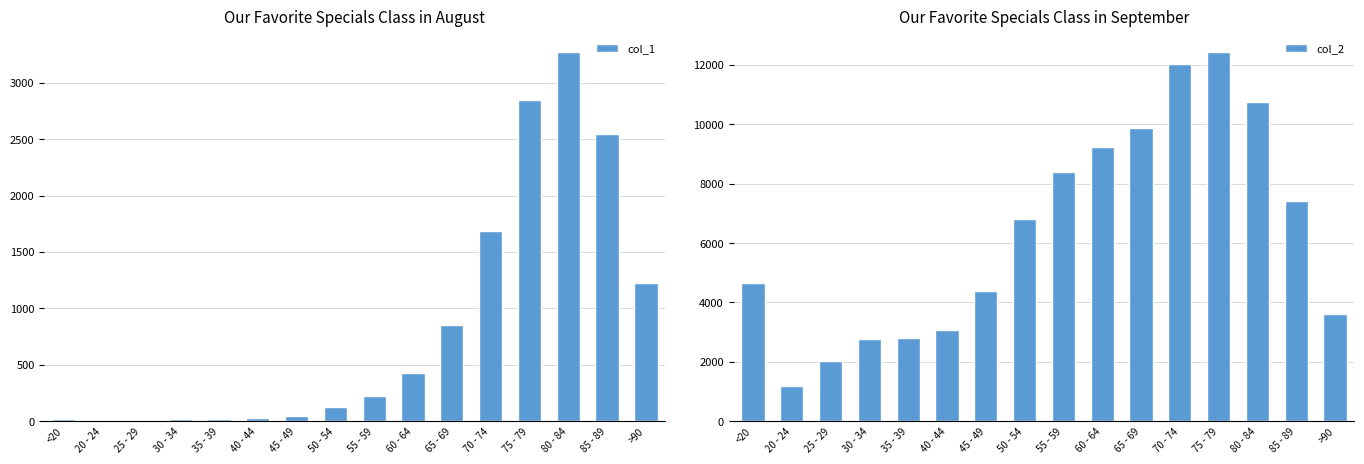

Reading left to right, list all the values displayed in this chart.

col_1: <20=18	20 - 24=4	25 - 29=3	30 - 34=17	35 - 39=18	40 - 44=24	45 - 49=47	50 - 54=126	55 - 59=227	60 - 64=426	65 - 69=850	70 - 74=1690	75 - 79=2848	80 - 84=3273	85 - 89=2548	>90=1224
col_2: <20=4641	20 - 24=1191	25 - 29=2038	30 - 34=2765	35 - 39=2814	40 - 44=3078	45 - 49=4396	50 - 54=6803	55 - 59=8400	60 - 64=9236	65 - 69=9883	70 - 74=12018	75 - 79=12434	80 - 84=10764	85 - 89=7417	>90=3604